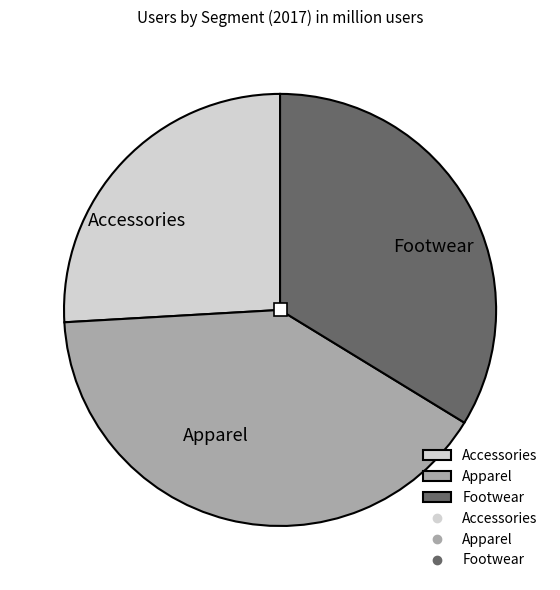

The Apparel slice represents 30% of the pie. True or false?

False